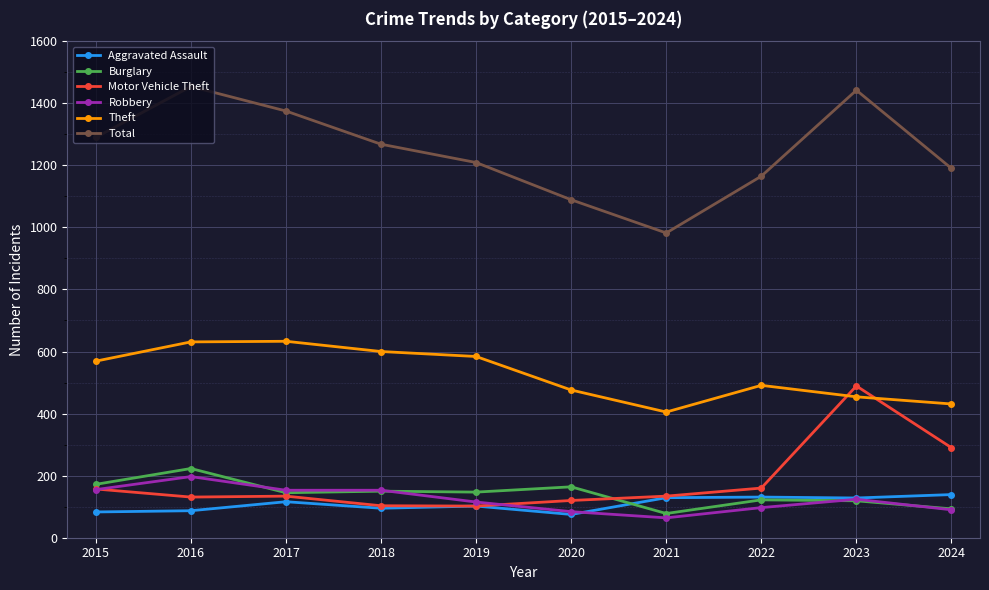

Which series has the largest range (max minus min)?

Total